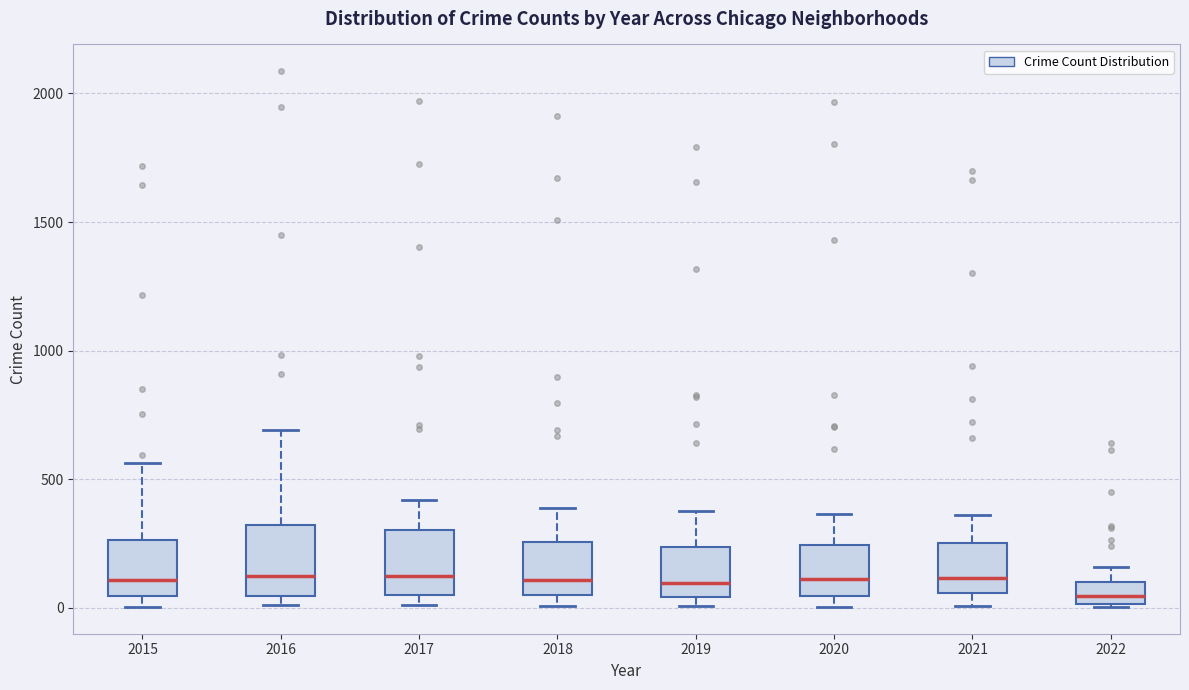

Where does the median line of the box at x = 2018 sit on the y-axis? The values are not printed on the chart, so give them approximately, as read against the axis.

100